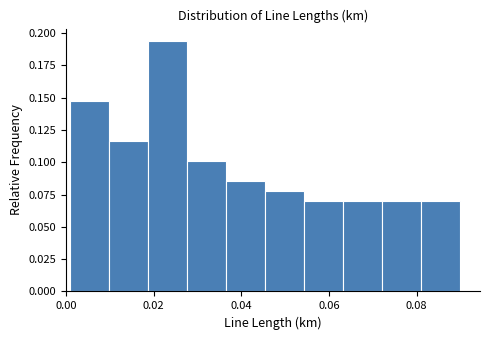

Reading left to right, transcribe this chart: for each bar, give the range it covers on the x-axis and its height. Neither the bar edges nor the heights are printed on the chart, so give them approximately, as read against the axes.

0.002 to 0.010: 0.145
0.010 to 0.018: 0.115
0.018 to 0.028: 0.195
0.028 to 0.036: 0.100
0.036 to 0.046: 0.085
0.046 to 0.054: 0.080
0.054 to 0.064: 0.070
0.064 to 0.072: 0.070
0.072 to 0.082: 0.070
0.082 to 0.090: 0.070